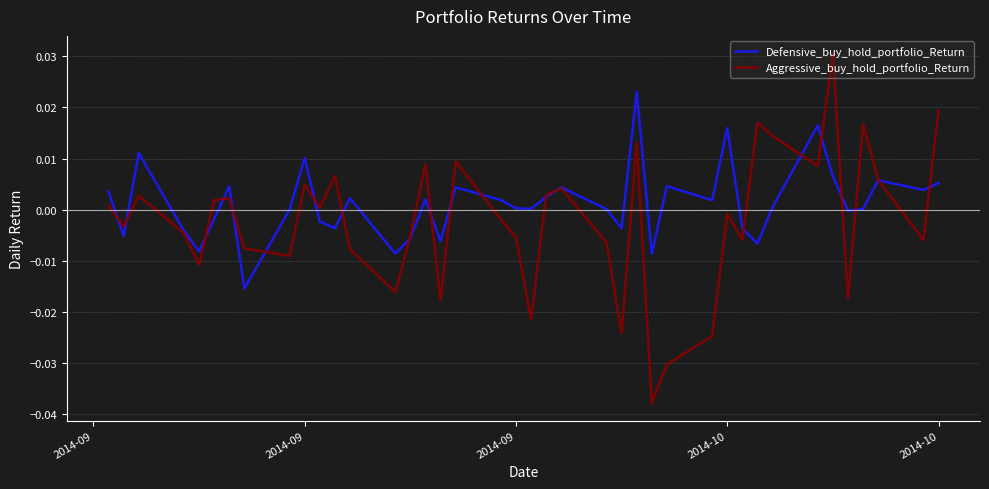

Rank the series by their average value, from highest to lowest.

Defensive_buy_hold_portfolio_Return, Aggressive_buy_hold_portfolio_Return